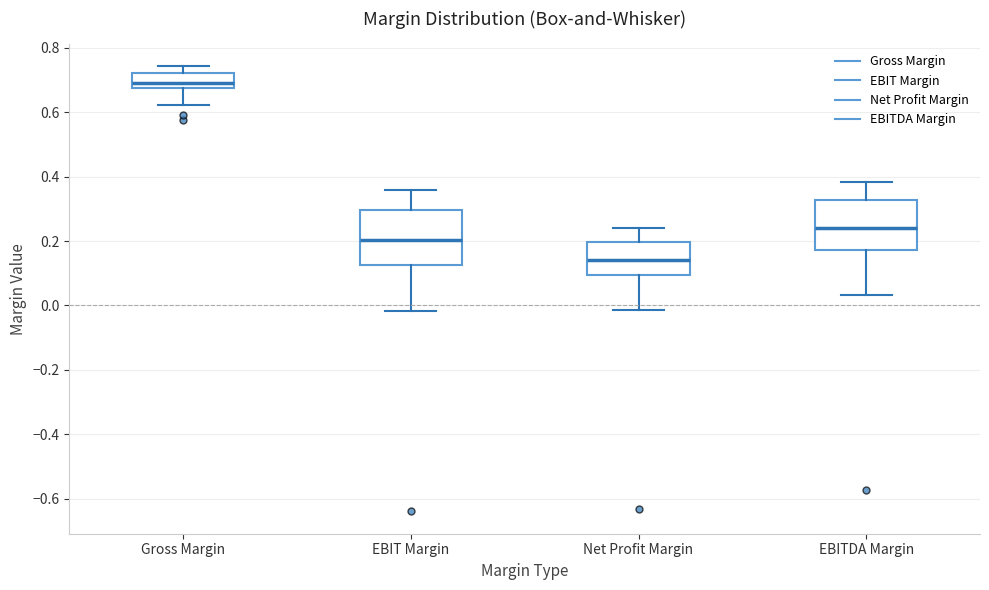

Where does the median line of the box for EBITDA Margin sit on the y-axis? The values are not printed on the chart, so give them approximately, as read against the axis.

0.24